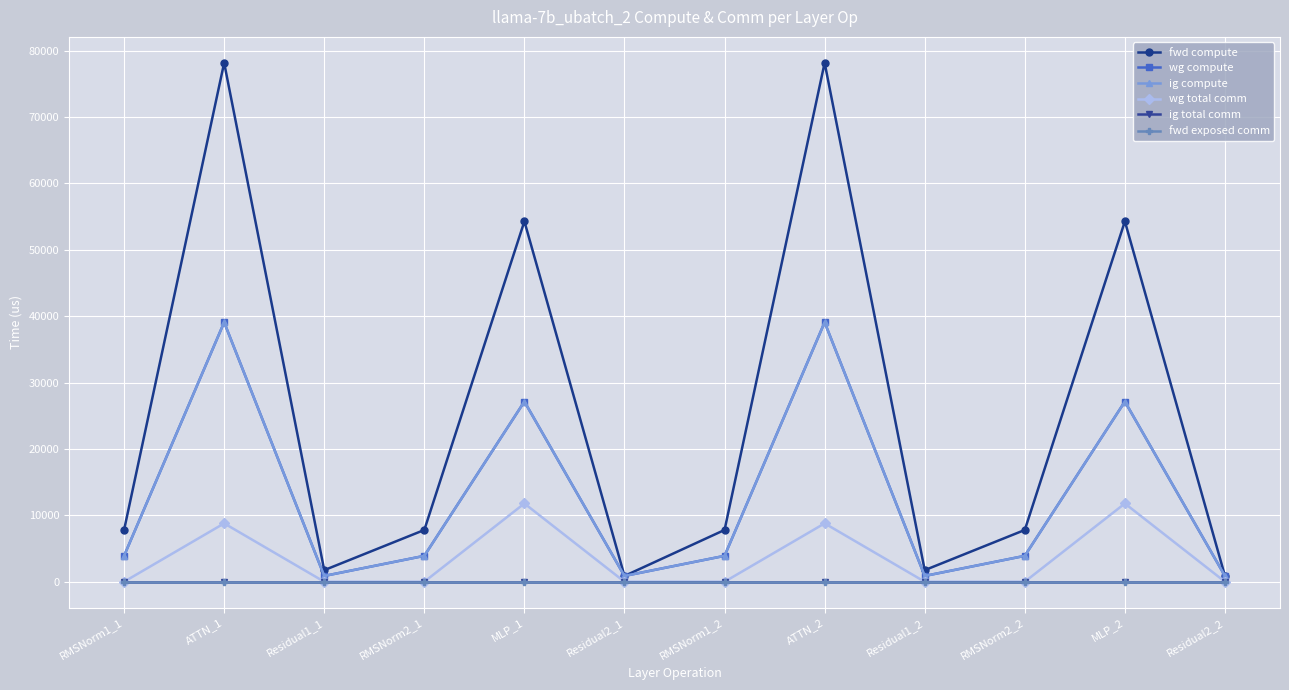

At which label is ig total comm closest to 0?

RMSNorm1_1